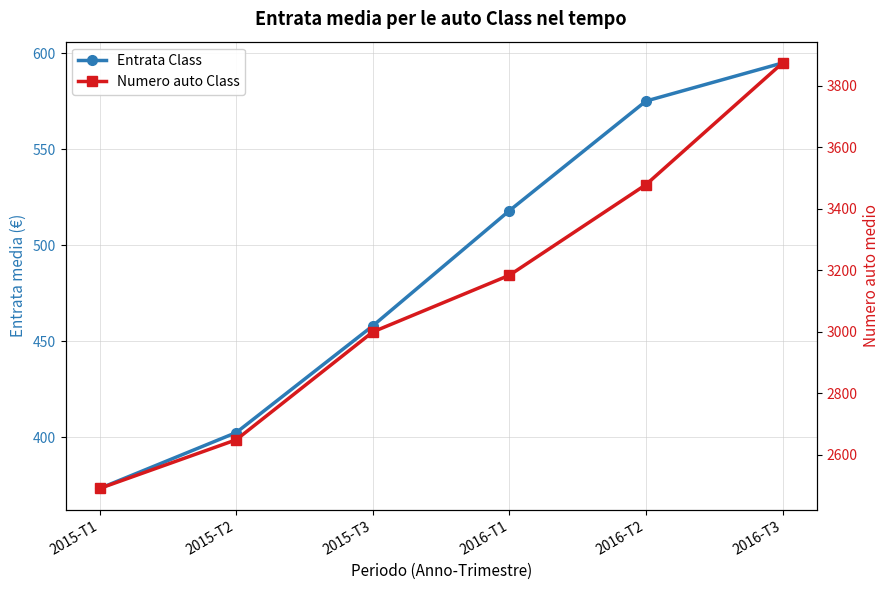

What is the label of the 5th point from the left?

2016-T2